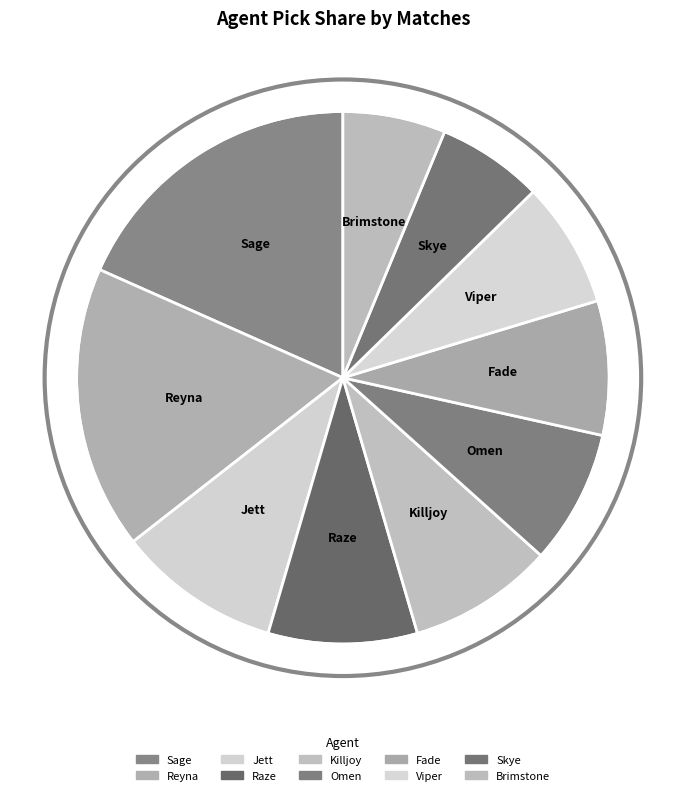

True or false: Viper accounts for 8% of the total.

True